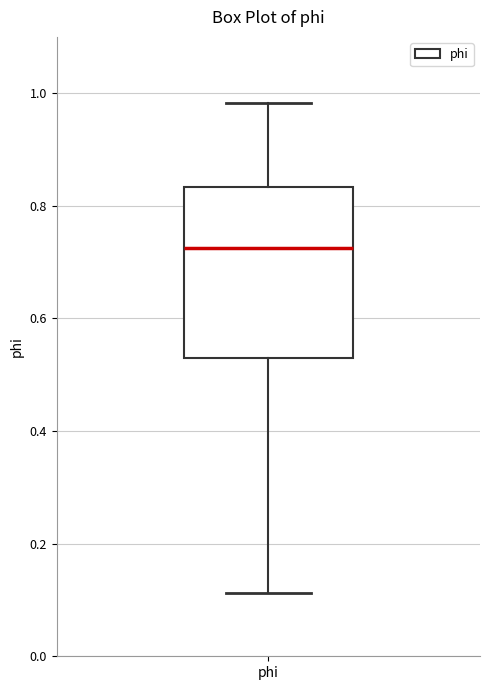

Where is the upper edge of the box for phi on the y-axis? The values are not printed on the chart, so give them approximately, as read against the axis.

0.84